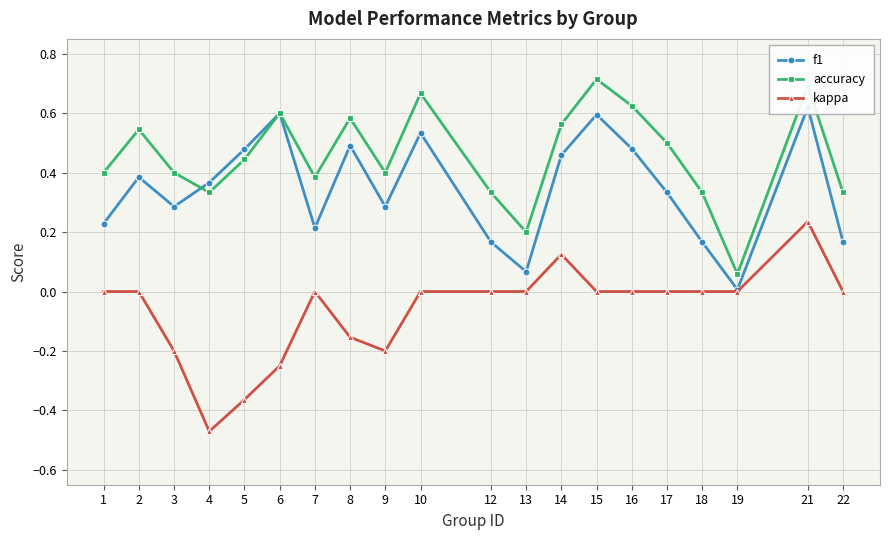

Rank the categories by kappa value from highest to lowest.

21, 14, 1, 2, 7, 10, 12, 13, 15, 16, 17, 18, 19, 22, 8, 3, 9, 6, 5, 4